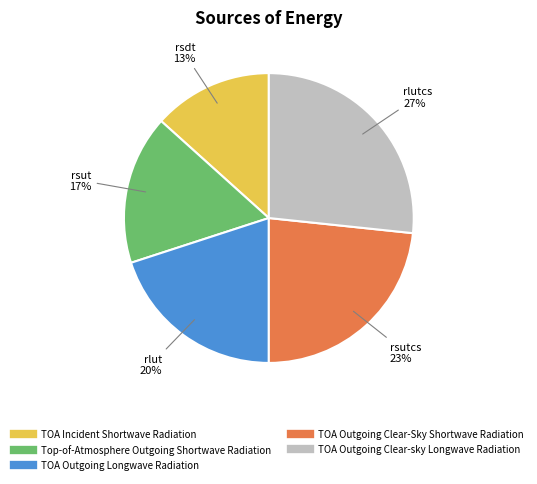

How many segments does this pie chart have?

5